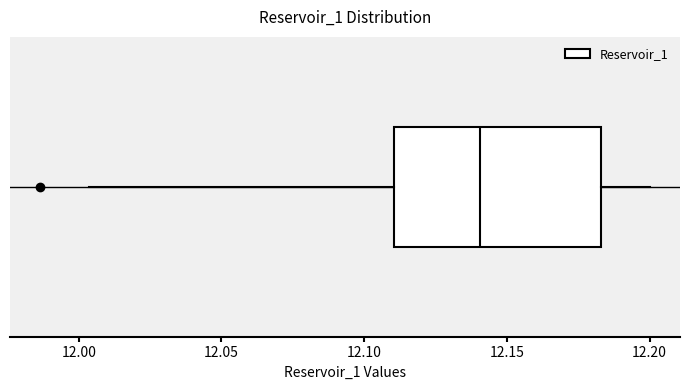

Where does the right whisker of the box end on the x-axis? The values are not printed on the chart, so give them approximately, as read against the axis.

12.200